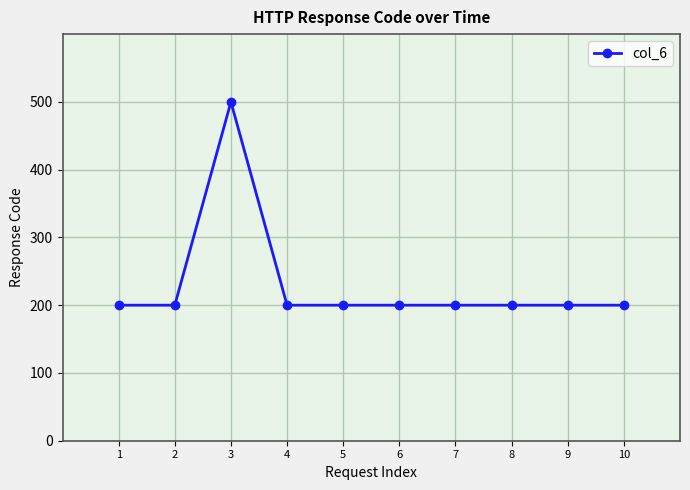

Does the chart display data point markers on the line(s)?

Yes